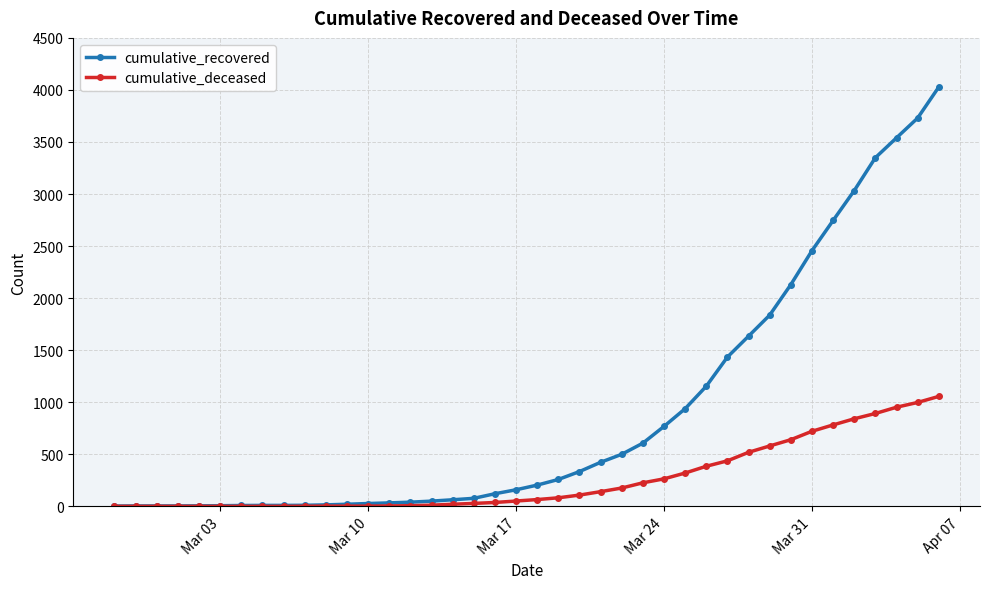

What is the value of the cumulative_deceased point at the 33rd from the left?

640